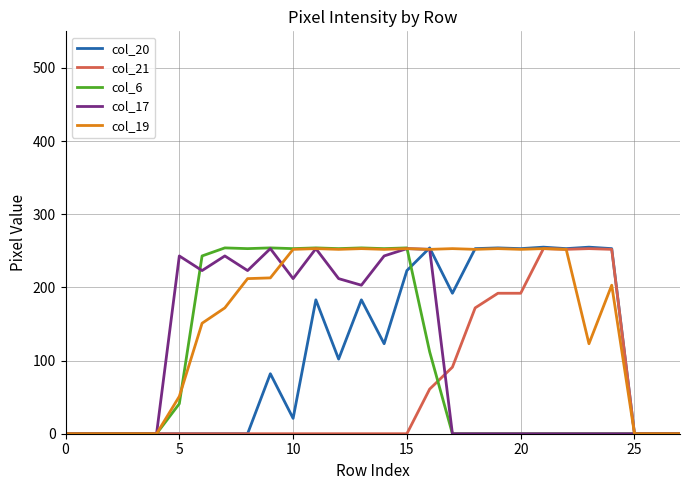

Which series has the largest total across all categories?

col_19